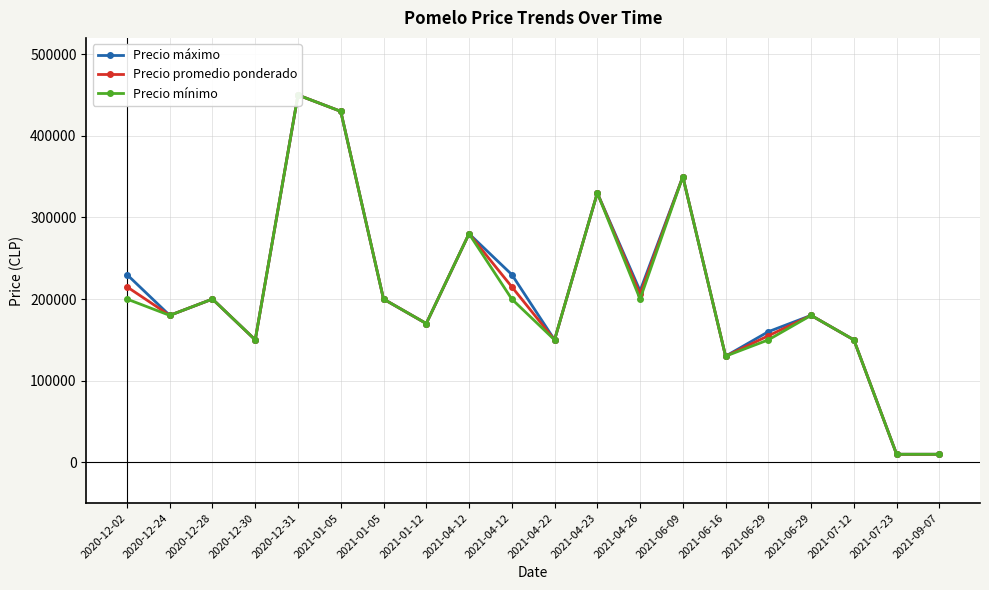

True or false: Precio promedio ponderado and Precio máximo intersect in this chart.

False